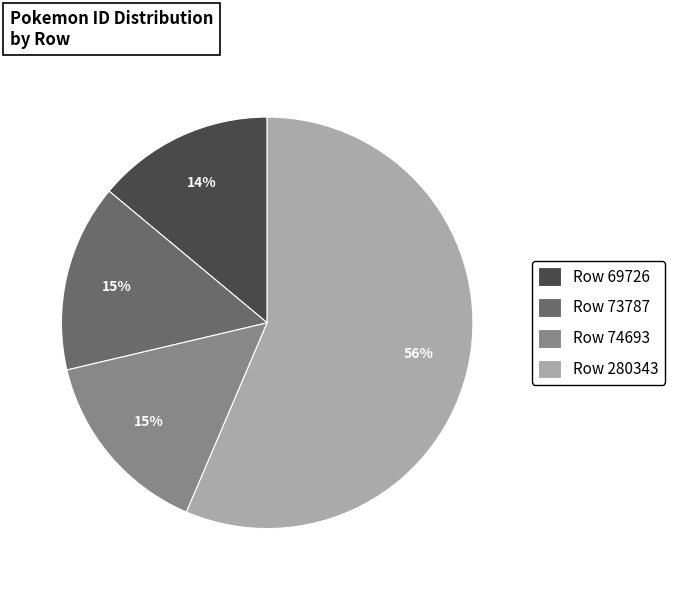

The Row 280343 slice represents 66% of the pie. True or false?

False